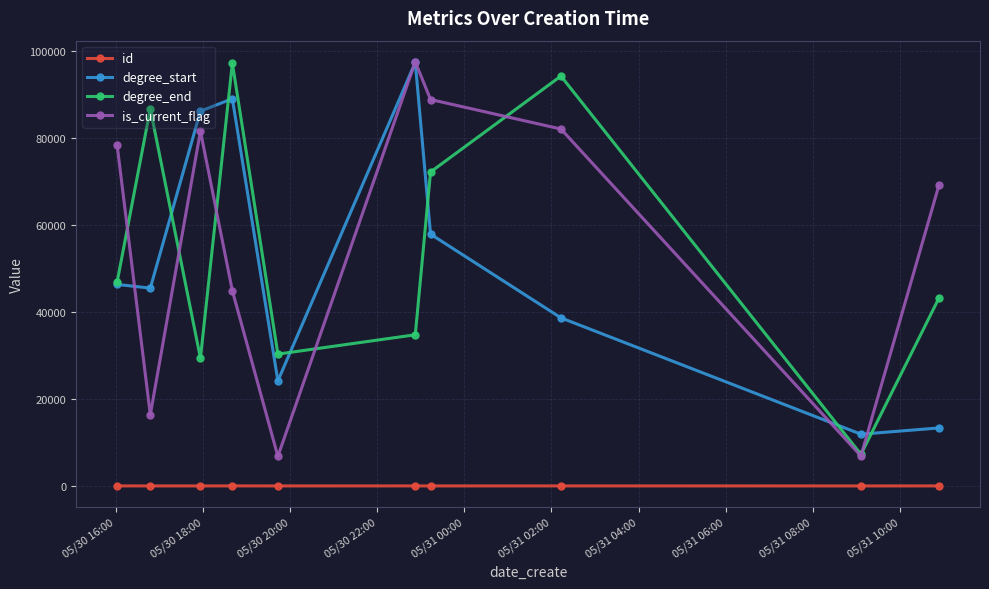

True or false: id and degree_end cross at least once.

False